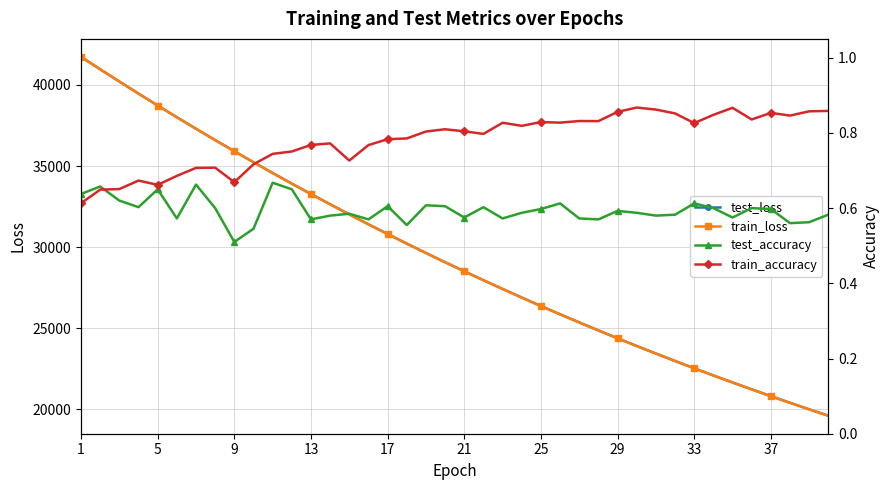

The value of test_loss at 17 is 30811.0. True or false?

True